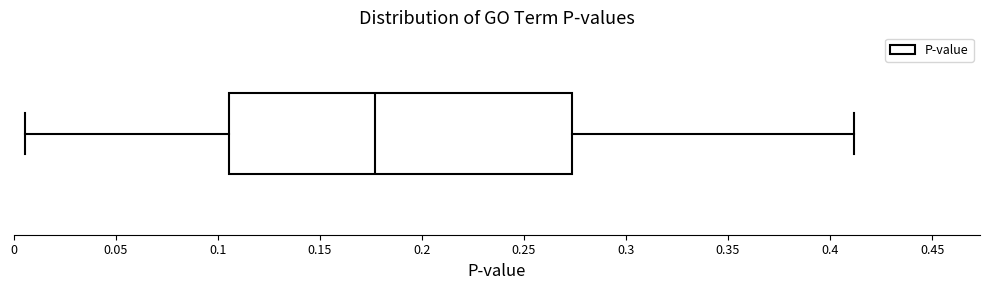

Transcribe this box plot: give where the median line is, the range the box spans, and where the two whiskers end, as read against the x-axis. The values are not printed on the chart, so give them approximately, as read against the axis.

median 0.175, box 0.105 to 0.275, whiskers 0.005 to 0.410